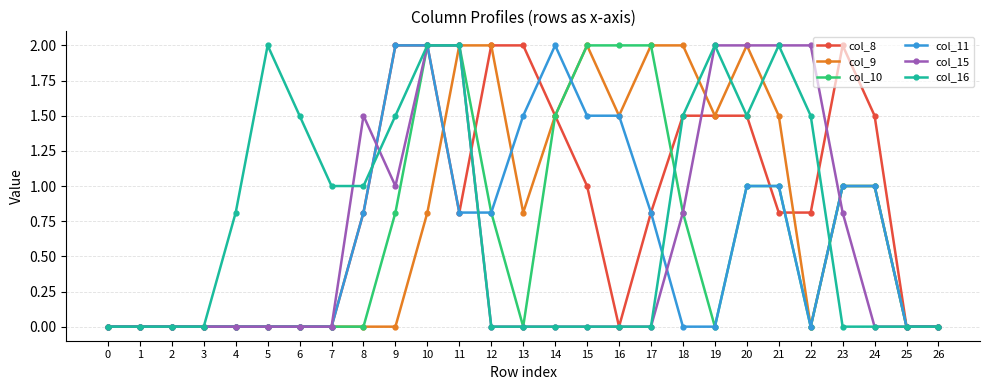

True or false: col_8 has more than 0 interior local peaks.

True